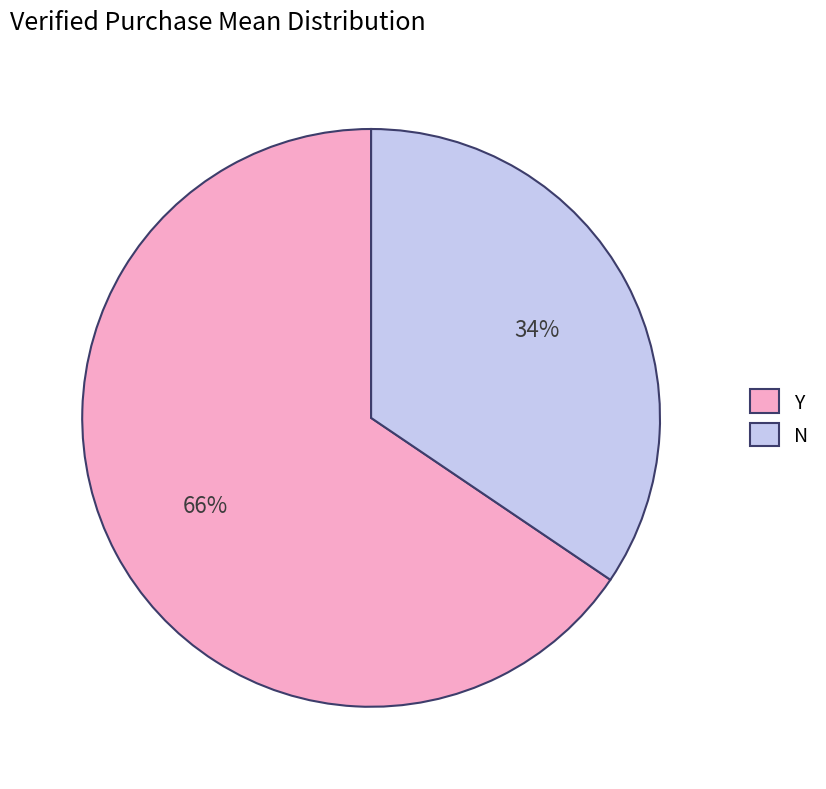

What percentage is the N slice, to the nearest percent?

34%